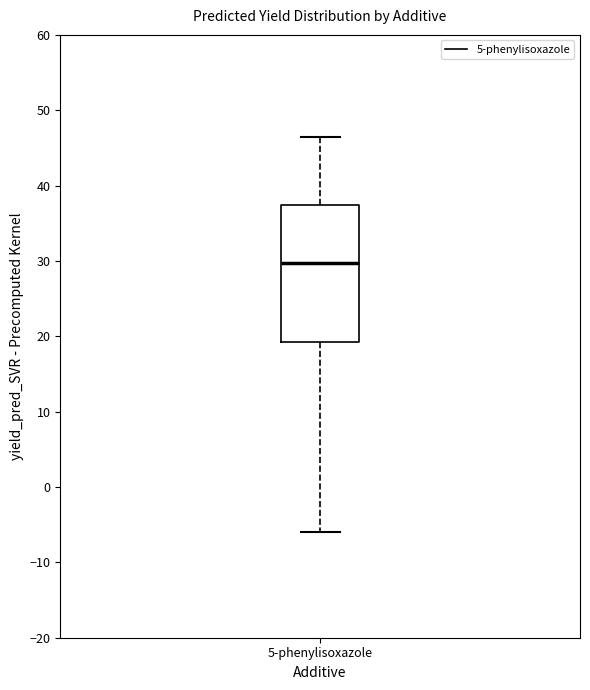

Transcribe this box plot: give where the median line is, the range the box spans, and where the two whiskers end, as read against the y-axis. The values are not printed on the chart, so give them approximately, as read against the axis.

median 30, box 19 to 37, whiskers -6 to 46